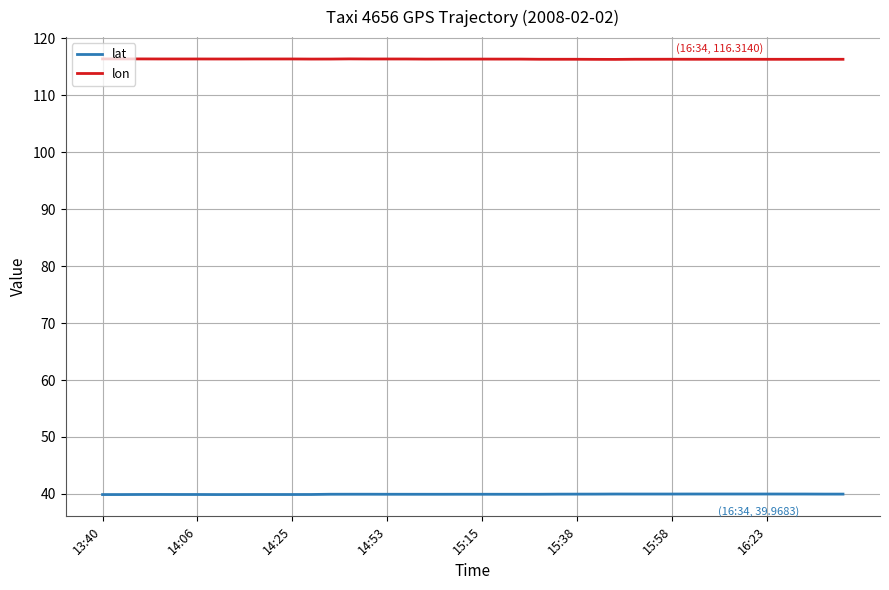

Which series has the largest total across all categories?

lon